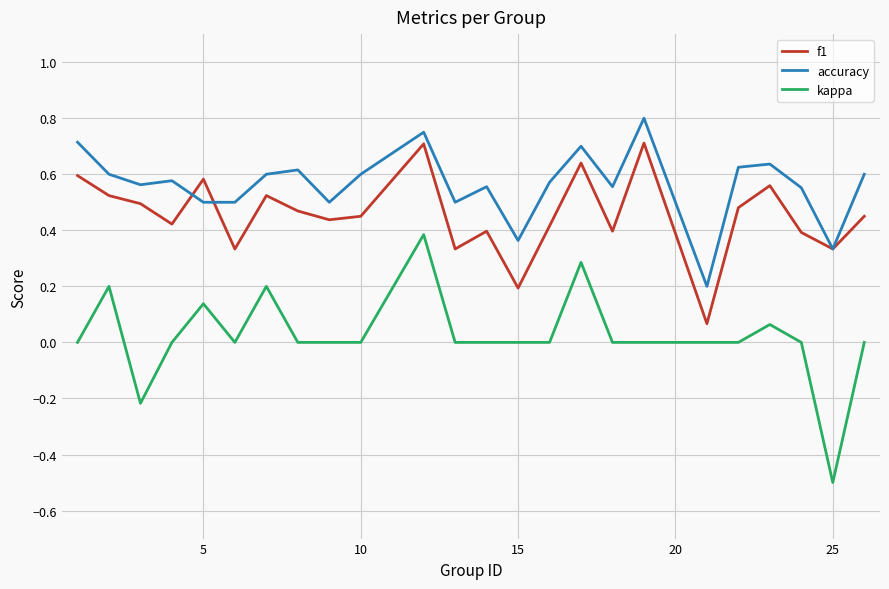

Which series has the largest total across all categories?

accuracy